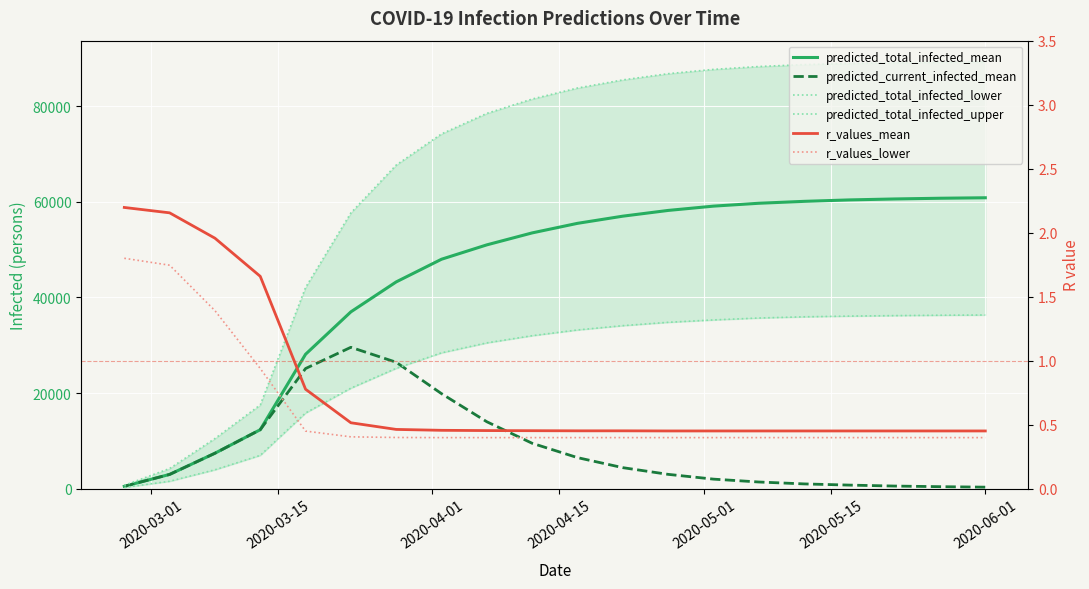

What is the average value of the predicted_total_infected_upper series?

65595.4